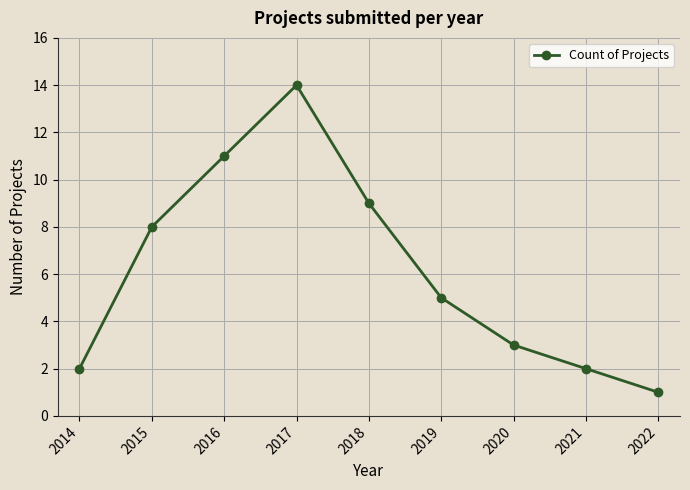

Where does the data first go above 5?

2015